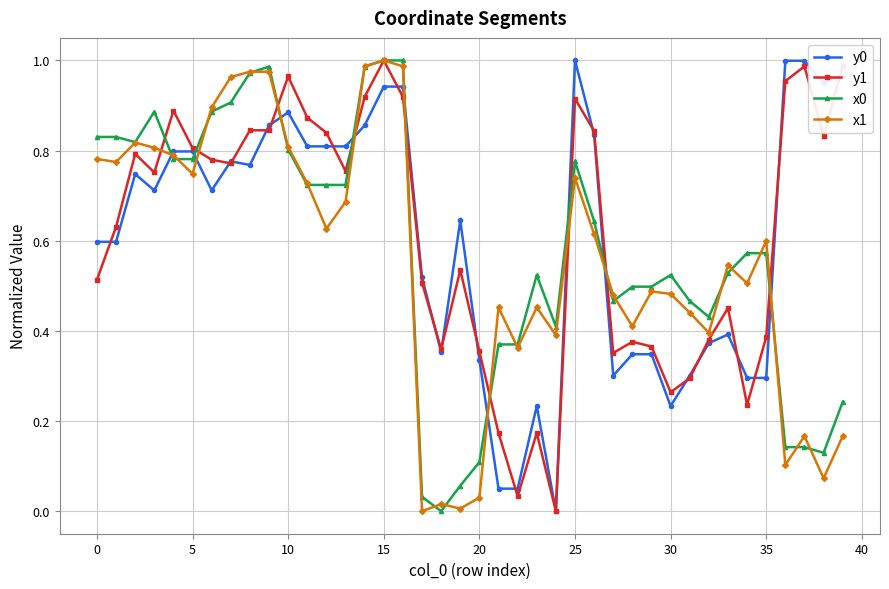

True or false: x0 has more than 0 interior local peaks.

True